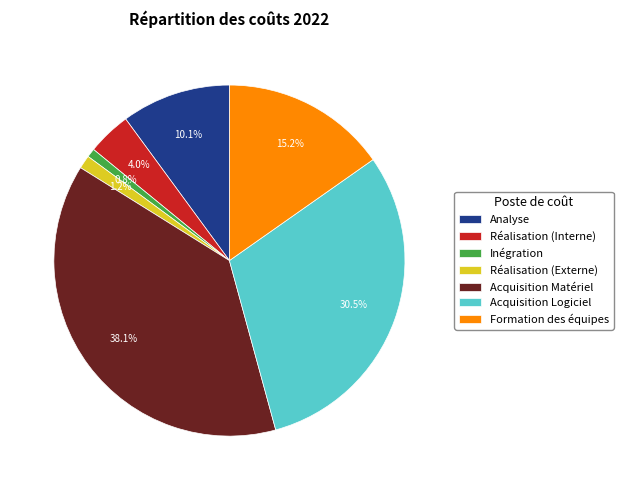

The Réalisation (Interne) slice represents 4% of the pie. True or false?

True